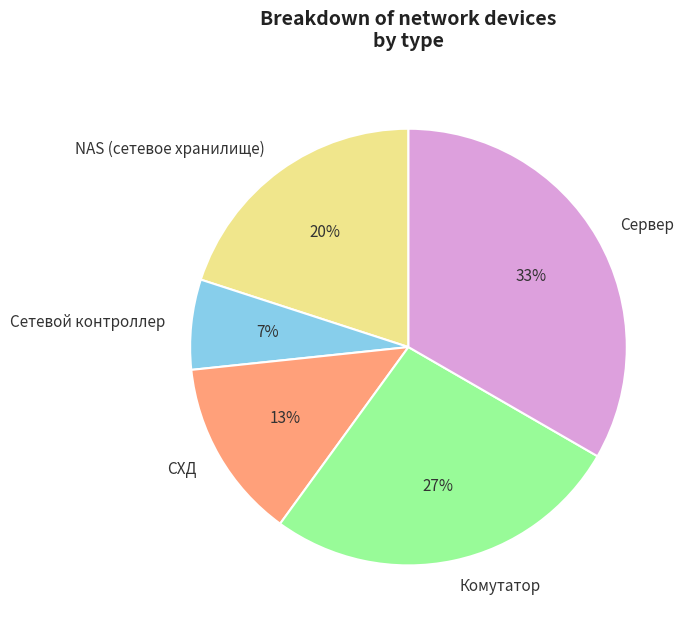

True or false: СХД accounts for 23% of the total.

False